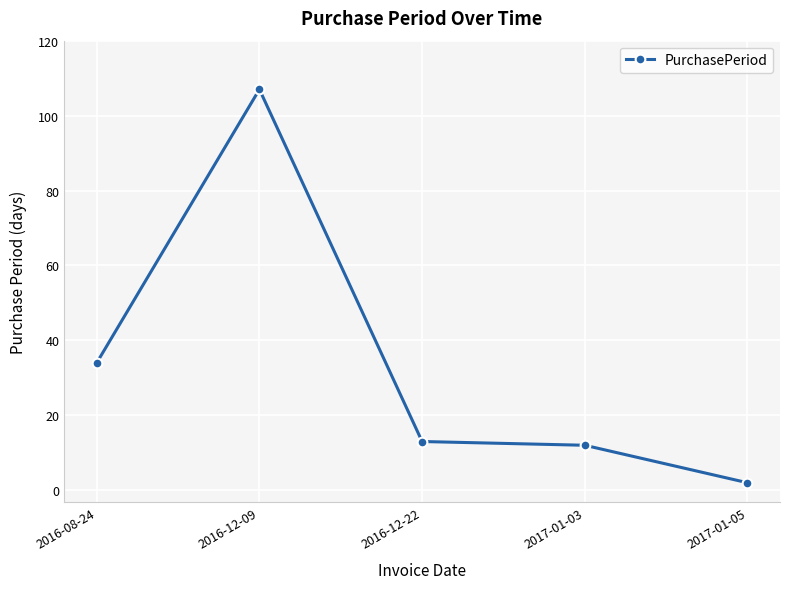

What is the average value?

34